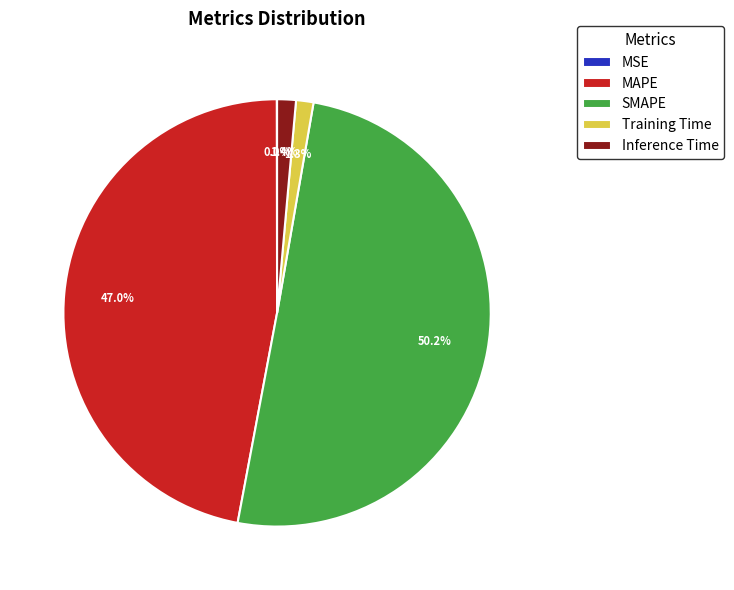

Which slice represents more than half of the pie?

SMAPE